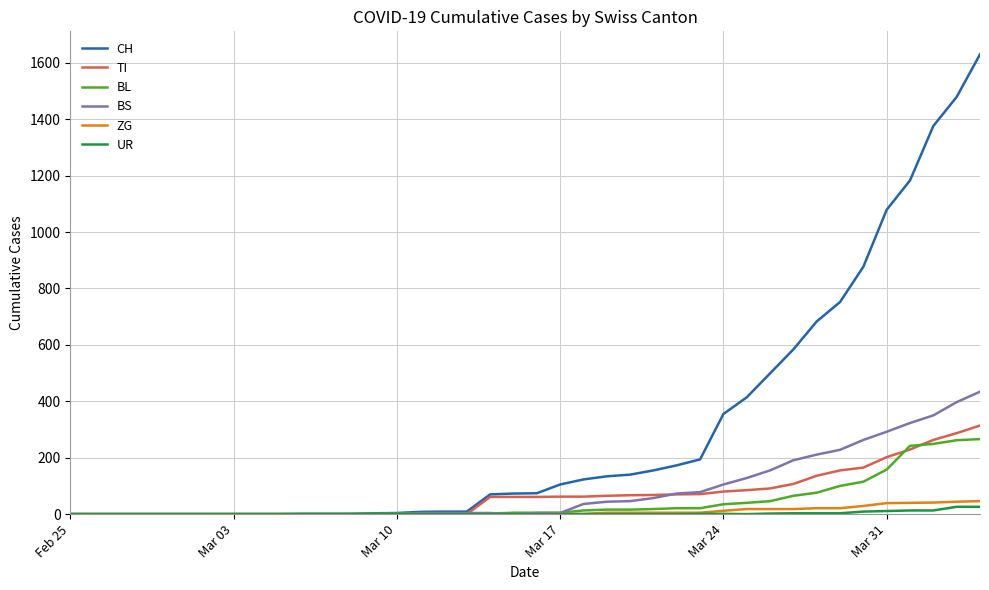

Which series has the largest total across all categories?

CH